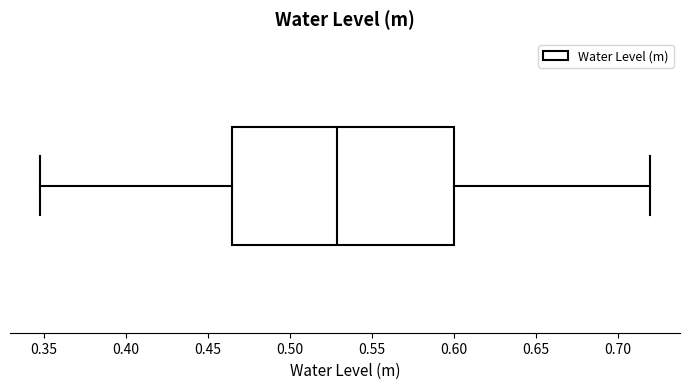

Read this box plot against the x-axis: the position of the median line, the range covered by the box, and the ends of both whiskers. The values are not printed on the chart, so give them approximately, as read against the axis.

median 0.530, box 0.465 to 0.600, whiskers 0.350 to 0.720